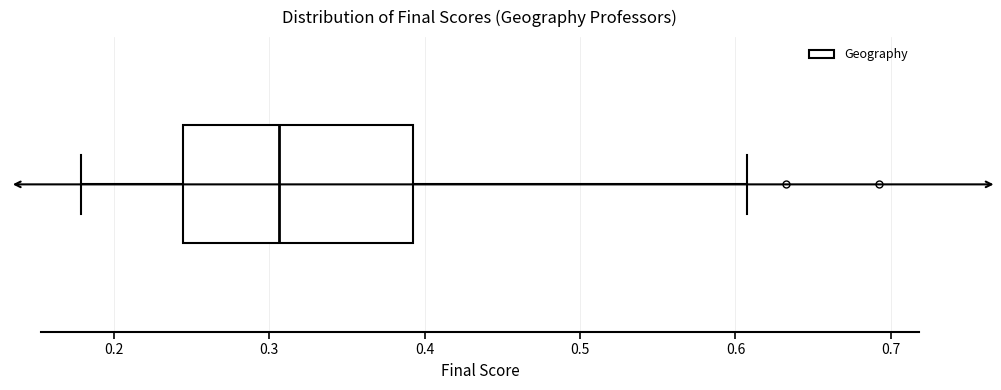

Read this box plot against the x-axis: the position of the median line, the range covered by the box, and the ends of both whiskers. The values are not printed on the chart, so give them approximately, as read against the axis.

median 0.31, box 0.24 to 0.39, whiskers 0.18 to 0.61